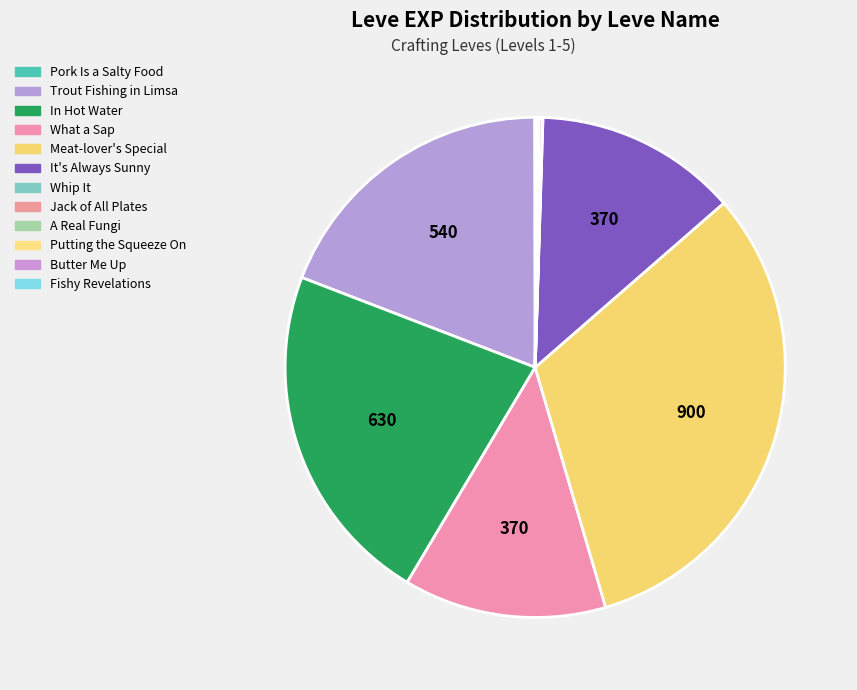

How many segments does this pie chart have?

12